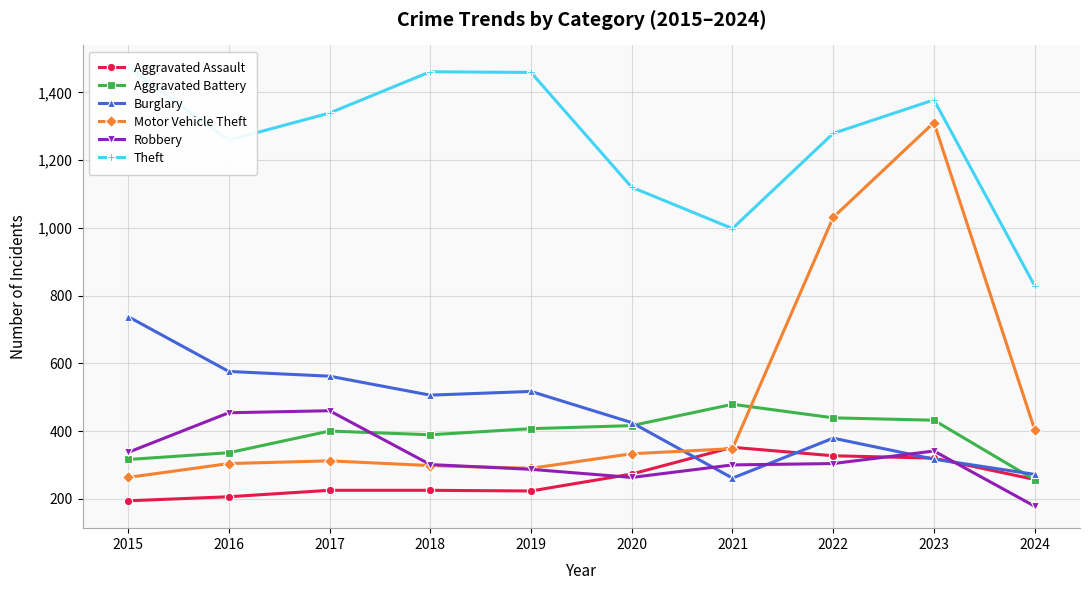

Reading left to right, list all the values displayed in this chart.

Aggravated Assault: 194	206	225	225	223	273	352	327	320	257
Aggravated Battery: 316	336	400	389	407	416	479	439	432	256
Burglary: 738	576	562	506	517	425	261	379	317	272
Motor Vehicle Theft: 263	304	312	298	290	333	348	1031	1311	404
Robbery: 337	454	460	301	287	263	300	304	341	178
Theft: 1474	1259	1339	1461	1459	1120	998	1279	1378	829